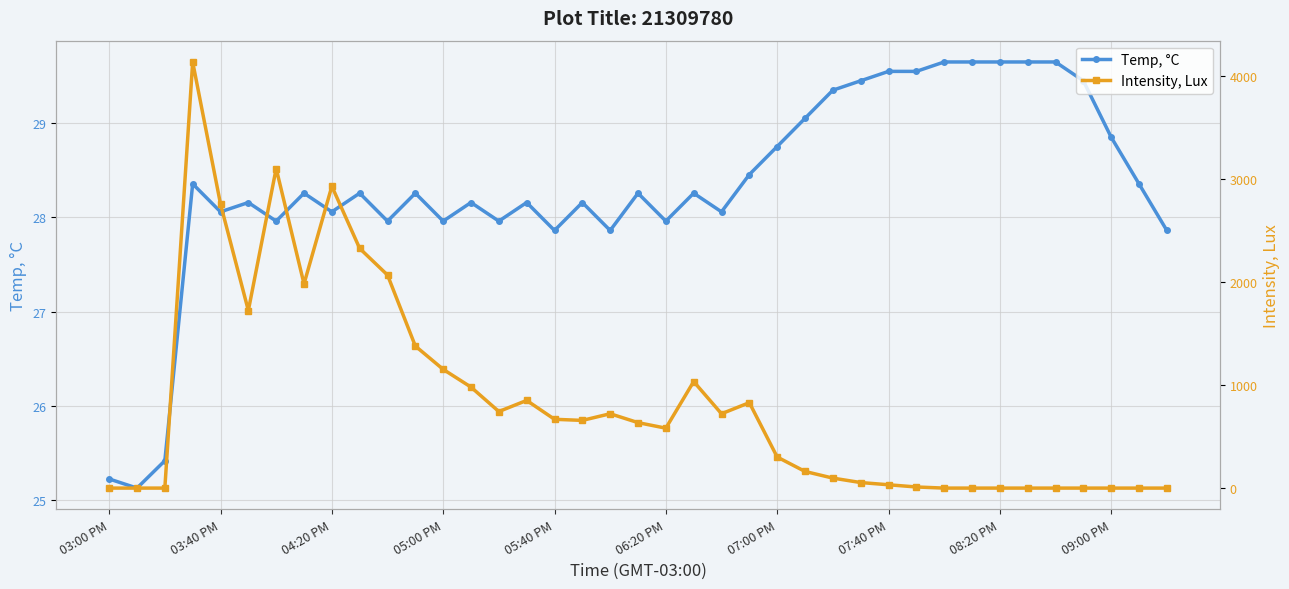

What is the minimum value for Temp, °C?

25.1